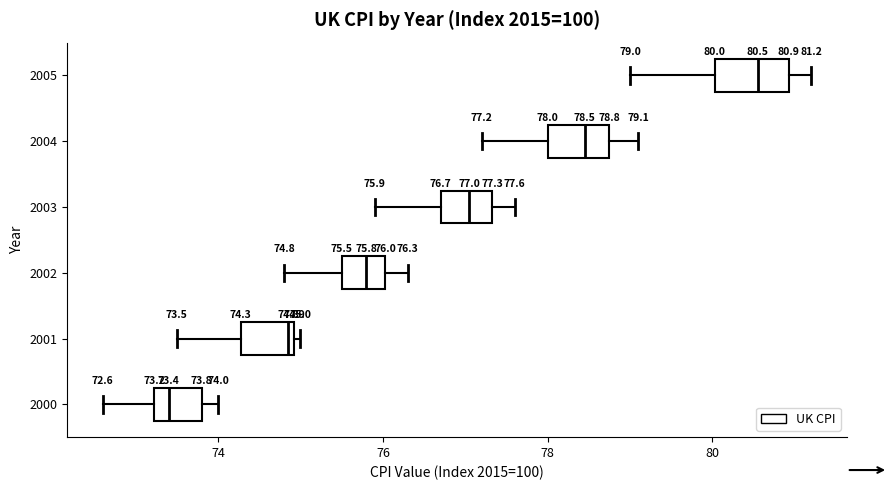

Which box's median line is the furthest to the right?

2005